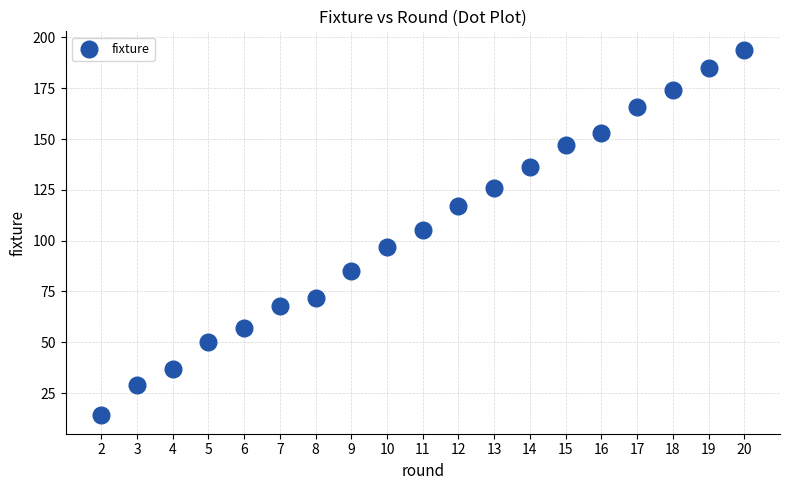

What is the range of Y values (max minus min)?

180